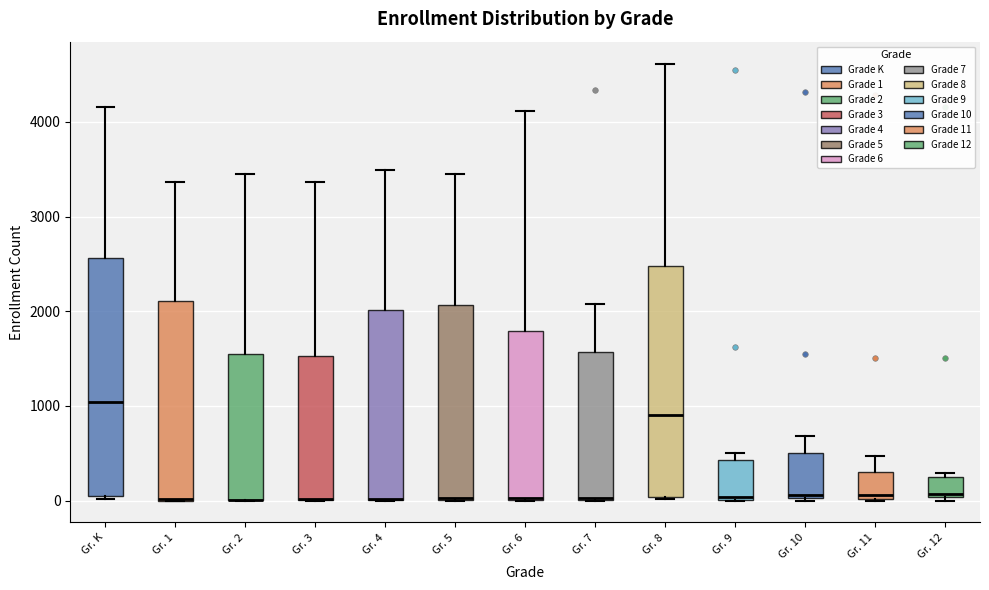

Where does the upper whisker of the box for Gr. 7 end on the y-axis? The values are not printed on the chart, so give them approximately, as read against the axis.

2100